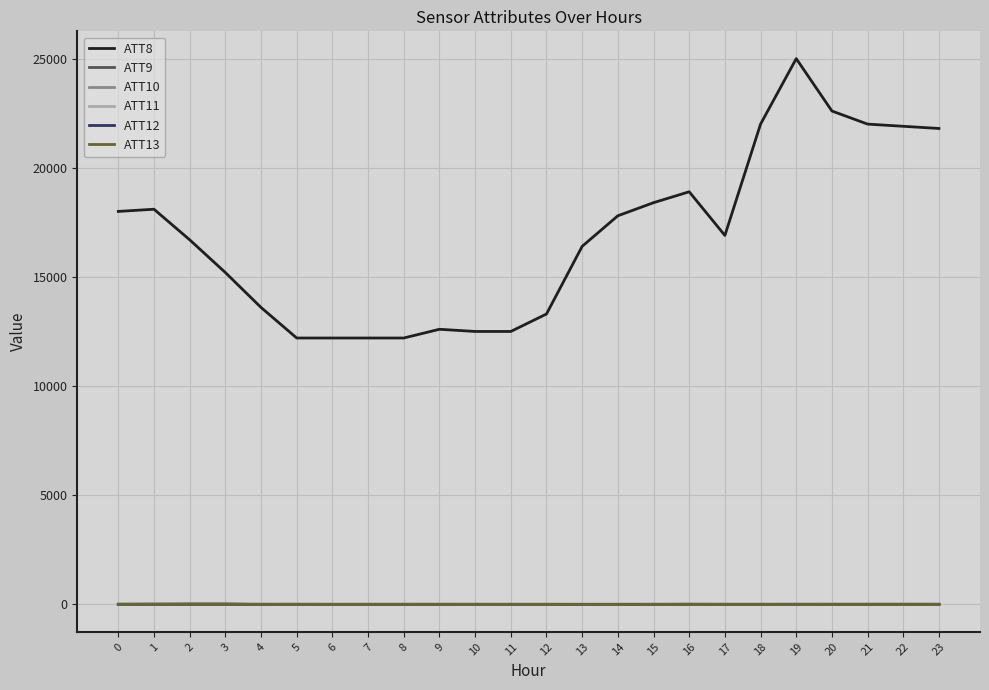

What value does the ATT12 series have at 20?

4.6